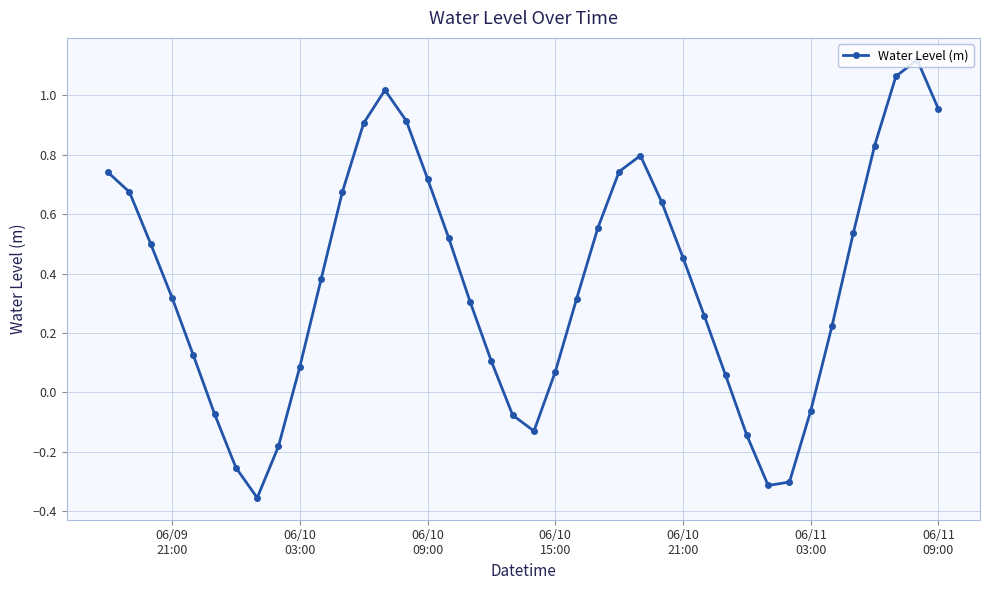

True or false: the data has more than 2 interior local peaks.

True